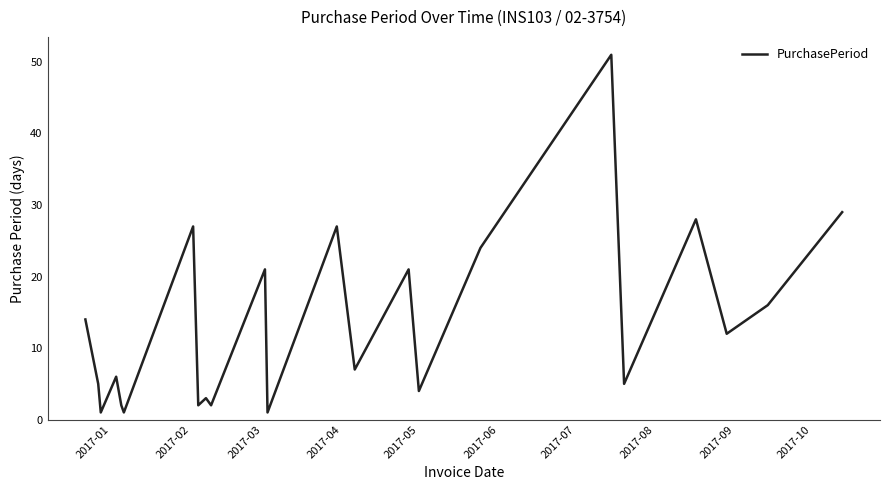

How many points are higher than both their immediate neighbors (excluding endpoints)?

8